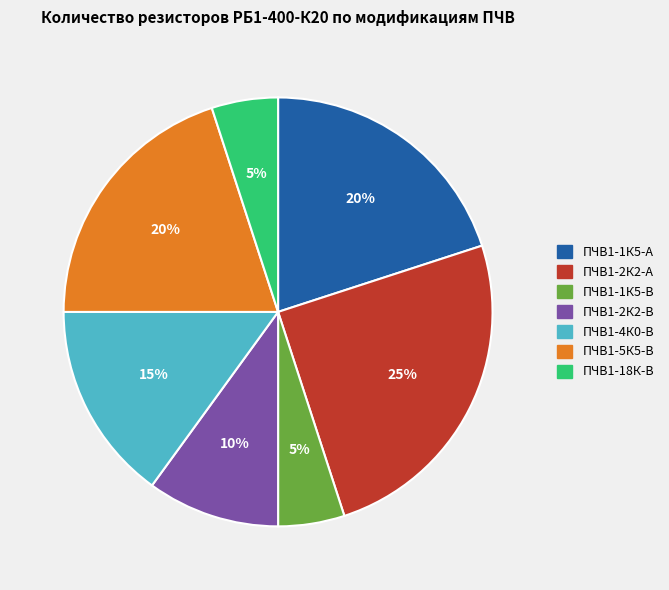

Combined, do ПЧВ1-18К-В and ПЧВ1-2К2-В account for over 50%?

No